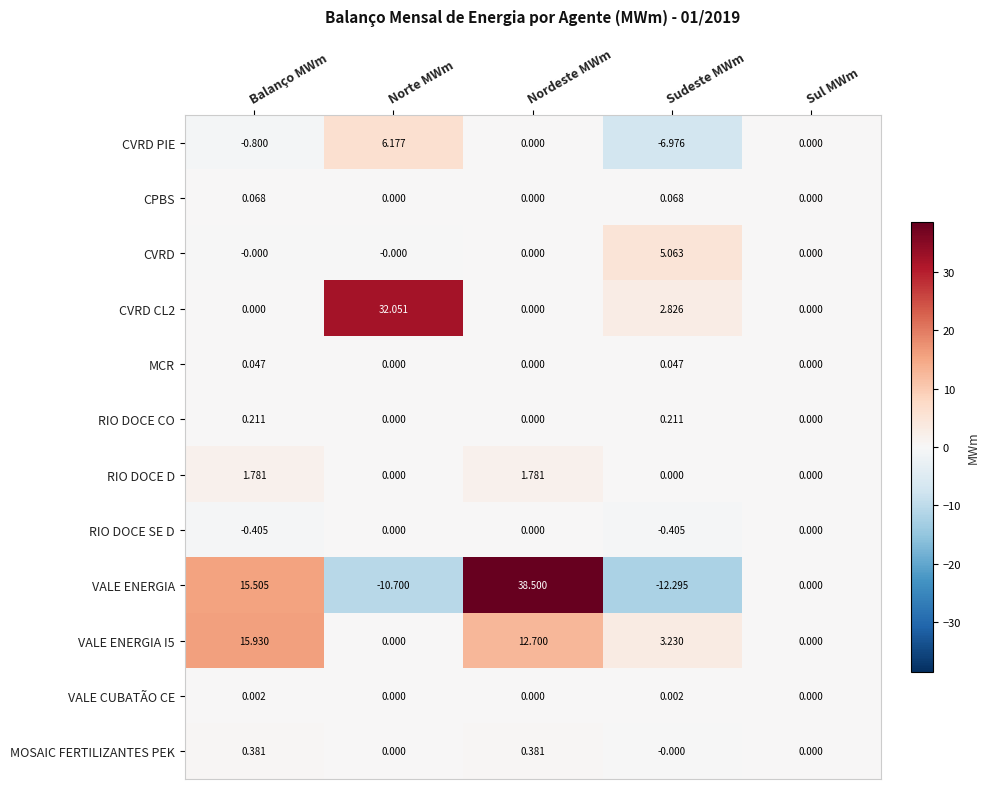

Where is VALE ENERGIA I5 nearest to the value 7?

Sudeste MWm